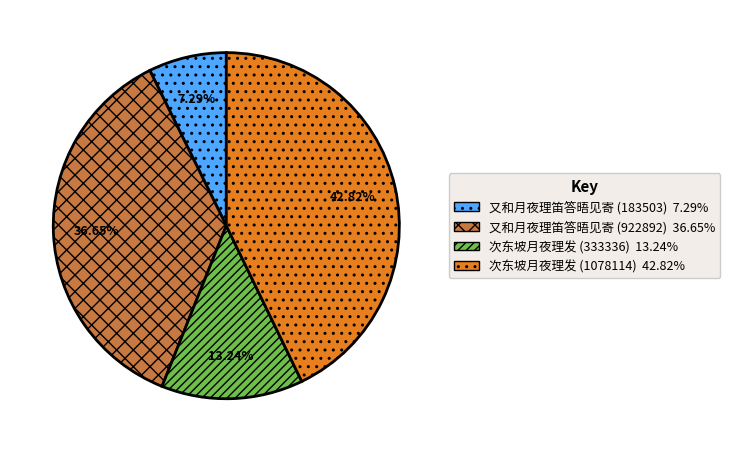

Which slice is the smallest?

又和月夜理笛答晤见寄 (183503)